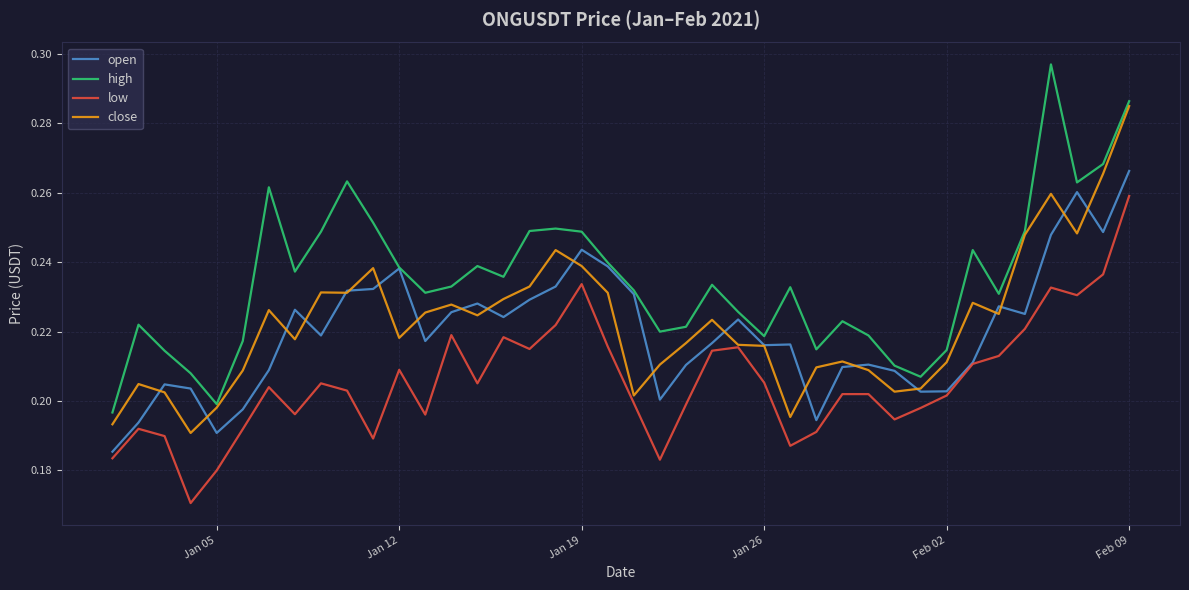

List the series in order of their peak value, highest first.

high, close, open, low